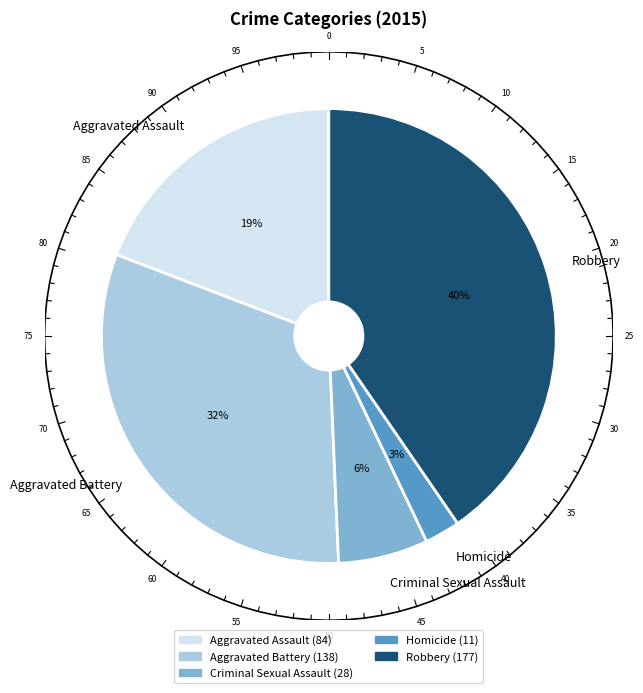

To the nearest percent, what portion does Homicide represent?

3%